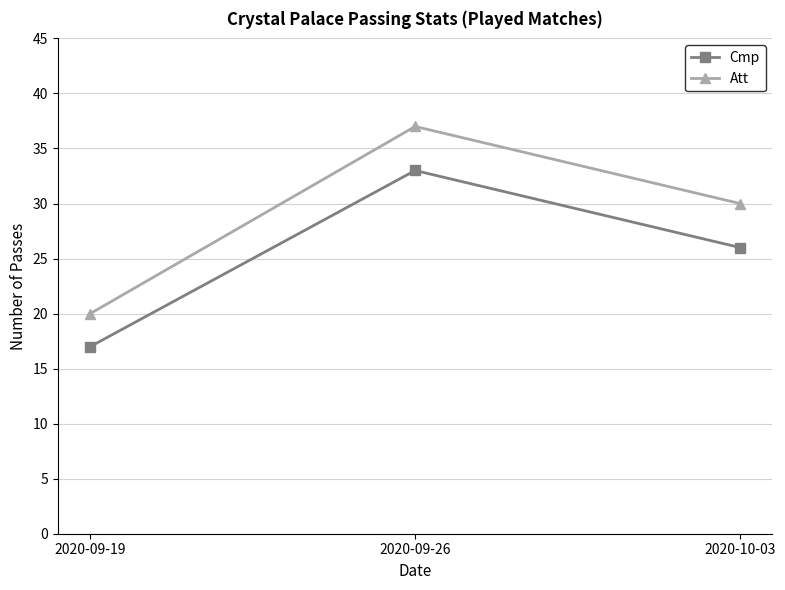

The value of Att at 2020-10-03 is 30. True or false?

True